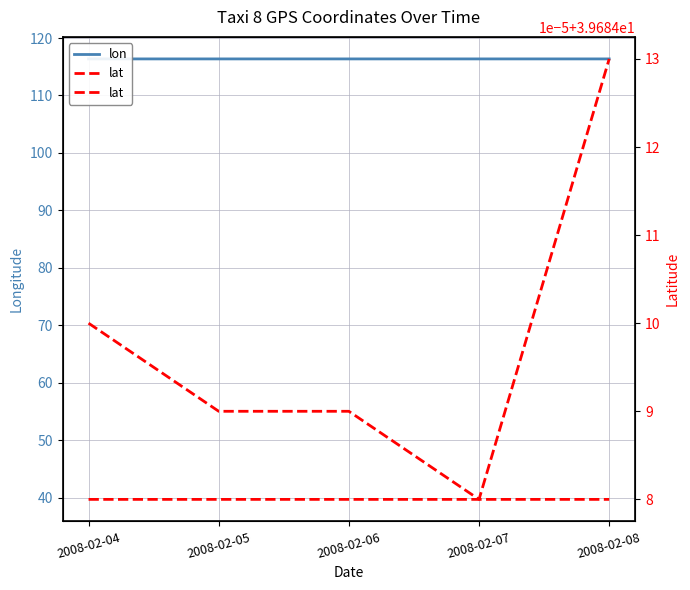

What is the average value of the lat (right) series?

39.7